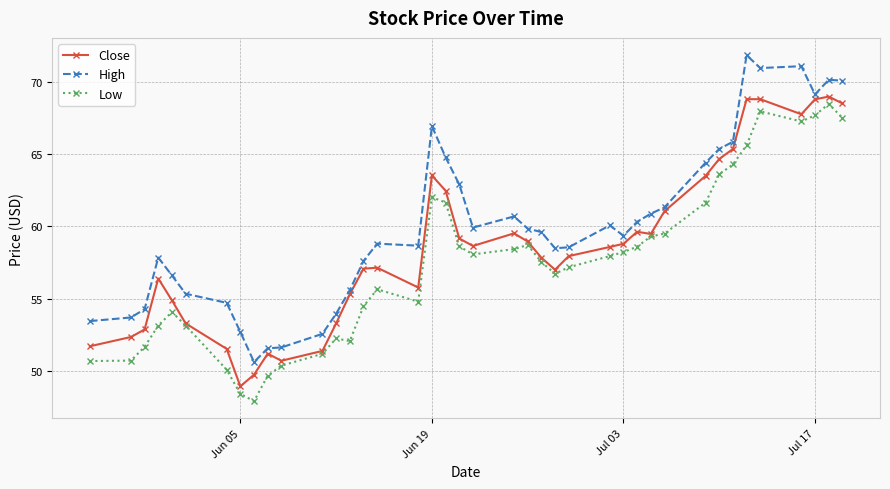

True or false: High and Low intersect in this chart.

False